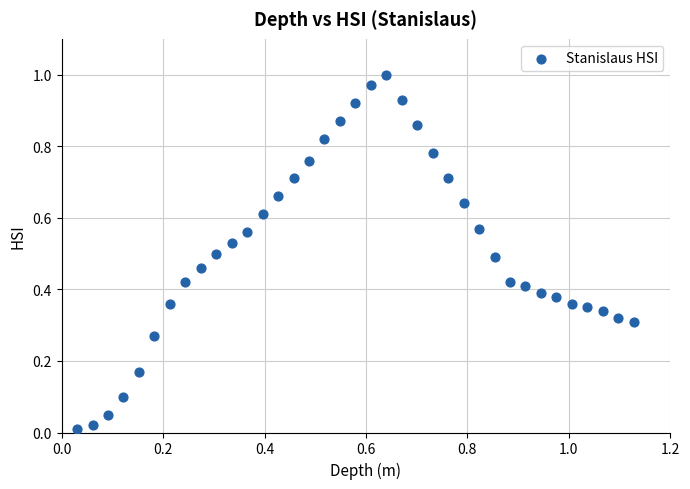

What is the range of X values (max minus min)?

1.1